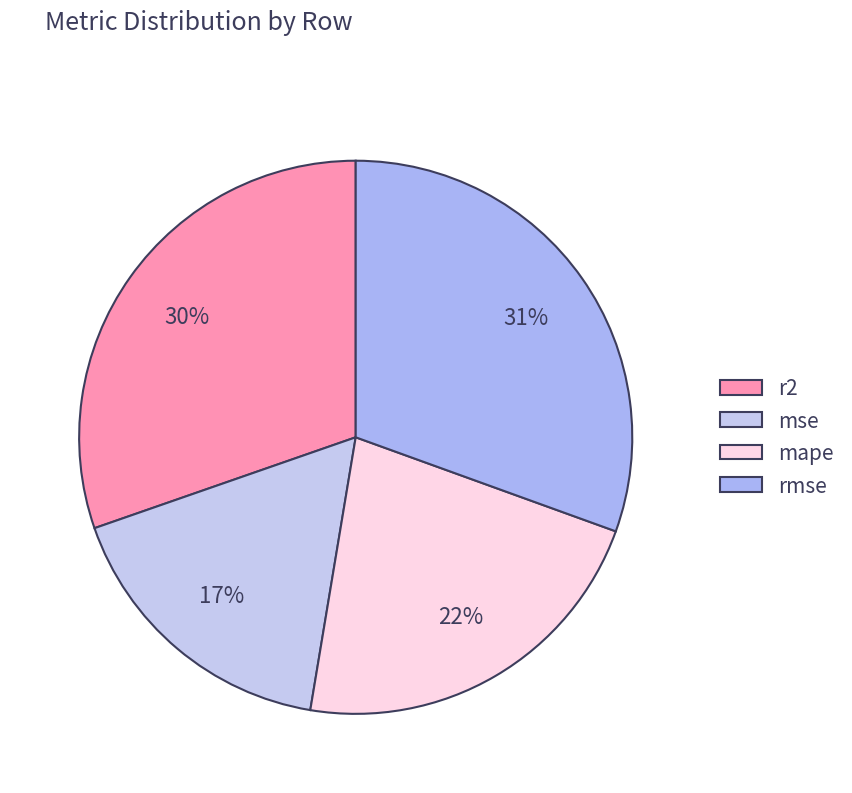

Rank the categories by value from highest to lowest.

rmse, r2, mape, mse